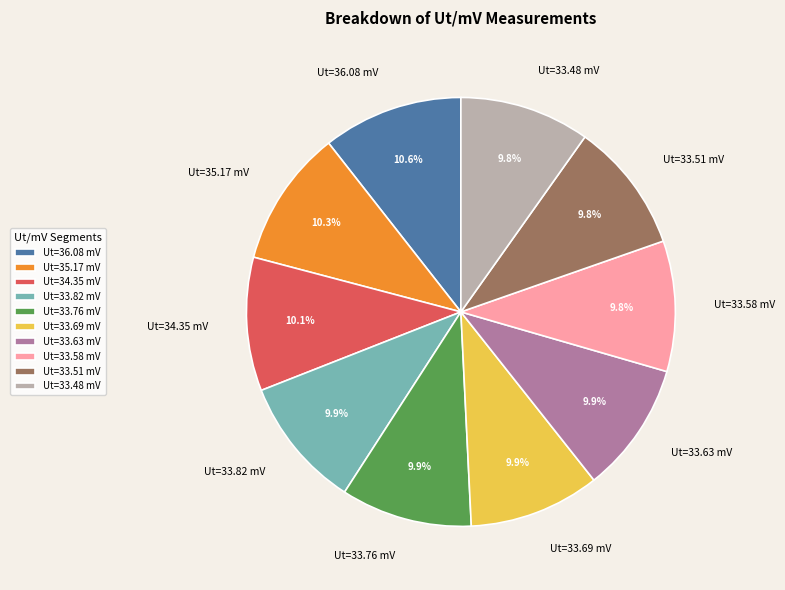

To the nearest percent, what is the average slice percentage?

10%